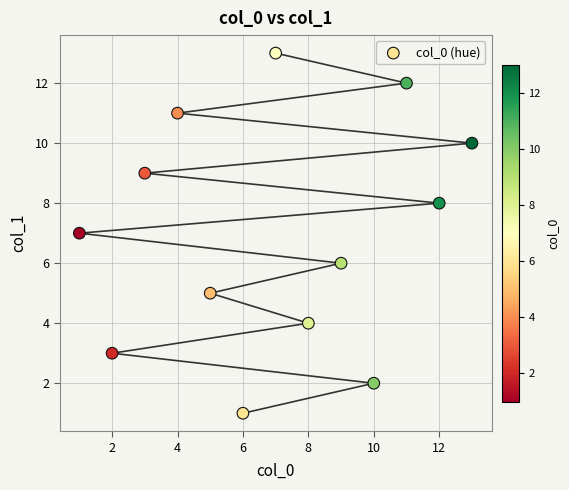

What is the range of X values (max minus min)?

12